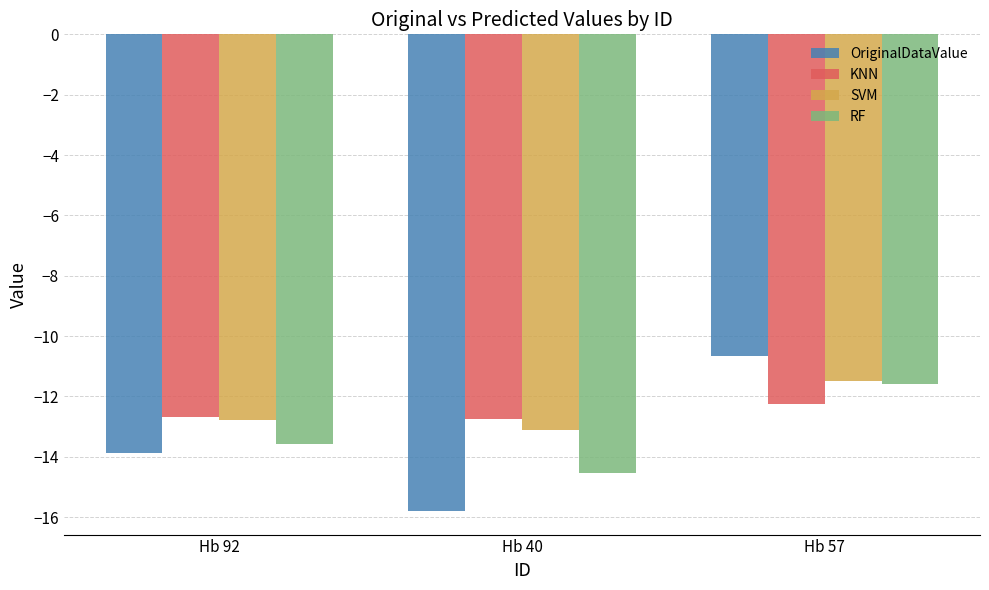

Does the chart contain any negative values?

Yes